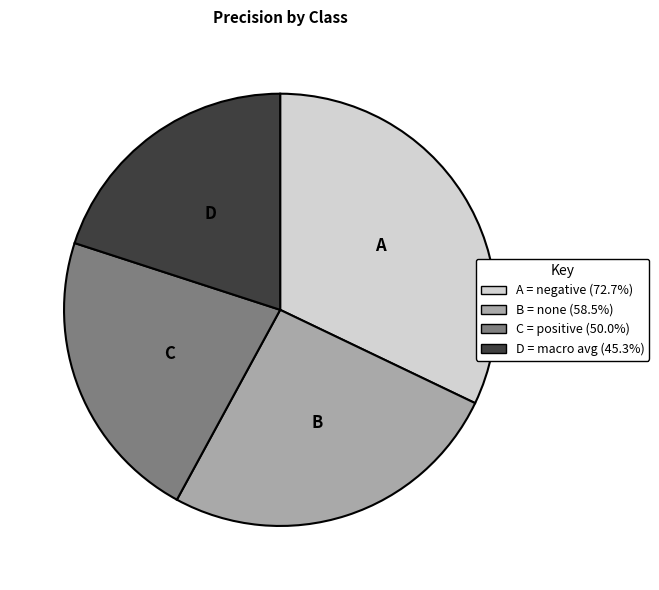

Does any single category account for the majority?

No